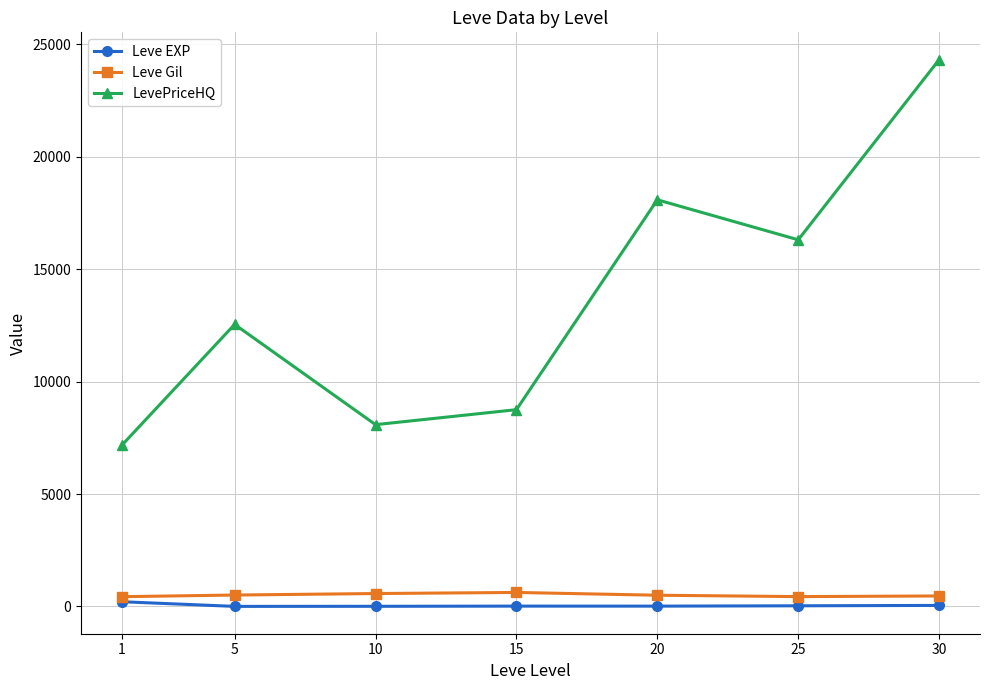

How many lines are shown in the chart?

3